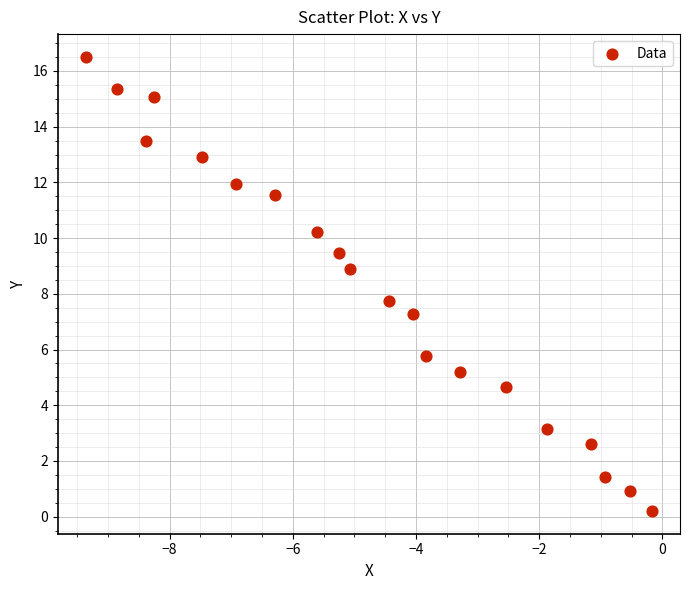

What is the range of Y values (max minus min)?

16.3